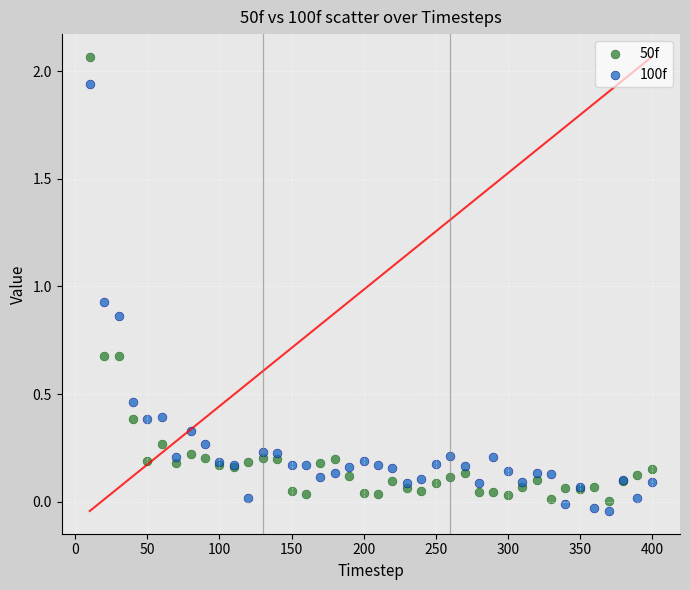

What is the X range (max minus min) for the scatter plot?

390.0